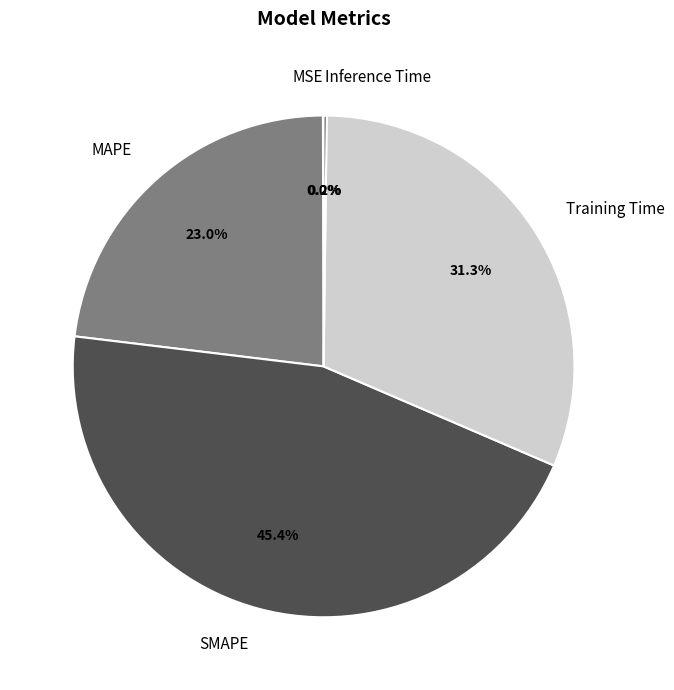

To the nearest percent, what is the difference between the largest and smallest slice percentages?

45%